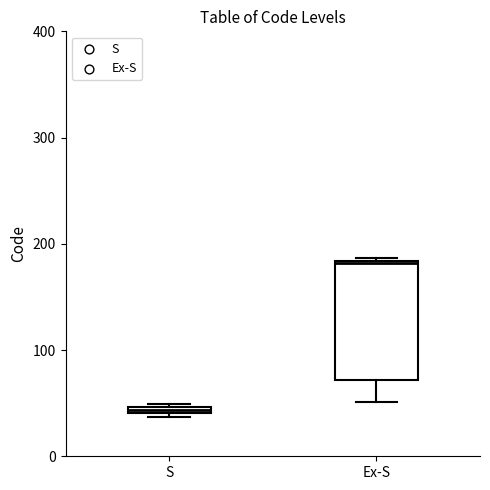

Which box has the highest median line?

Ex-S